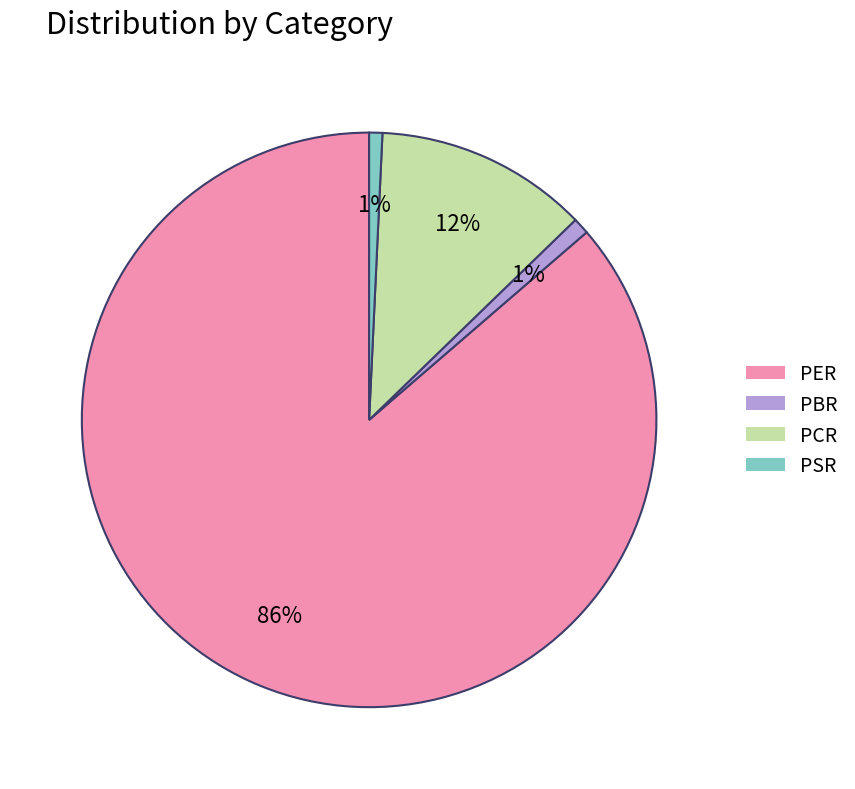

Is the sum of PCR and PBR greater than half?

No